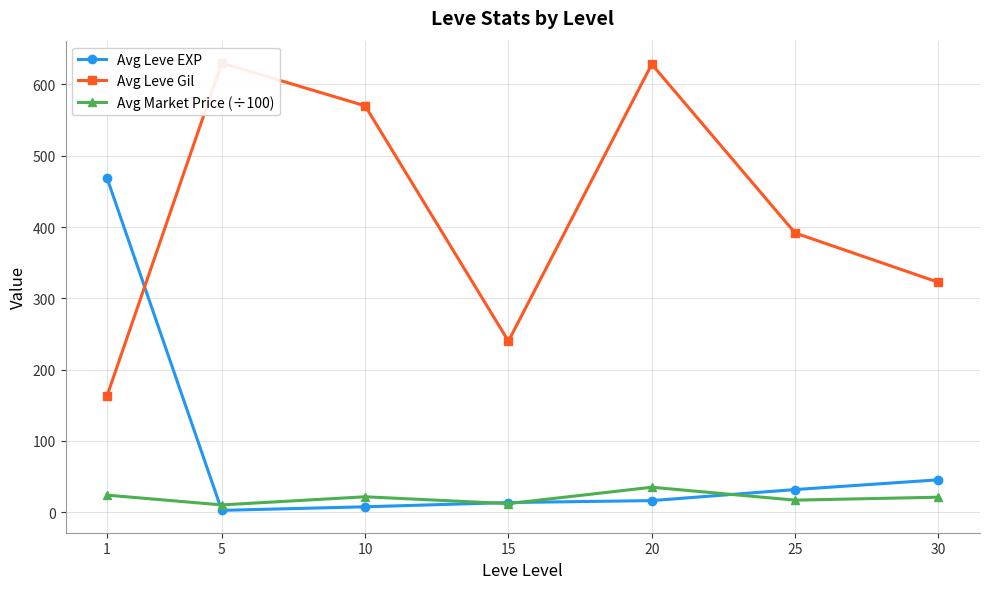

What are all the series names shown in the legend?

Avg Leve EXP, Avg Leve Gil, Avg Market Price (÷100)